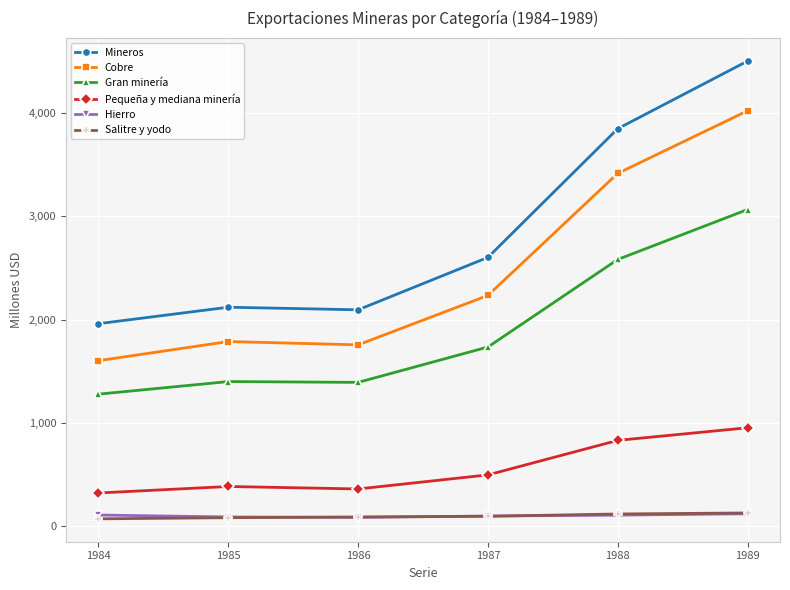

At which label does Gran minería reach its peak?

1989